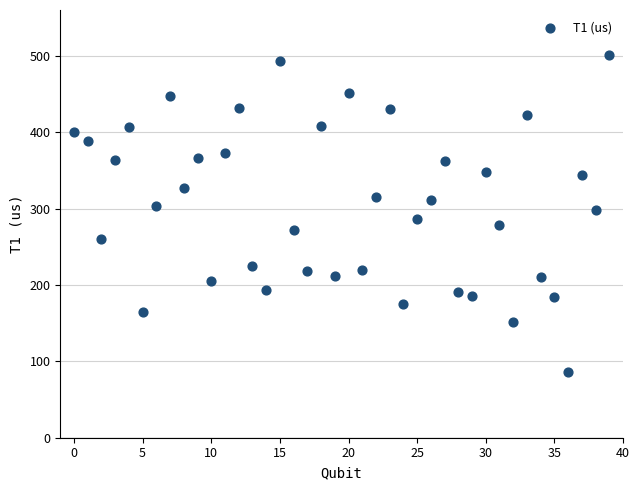

How many data points are displayed?

40